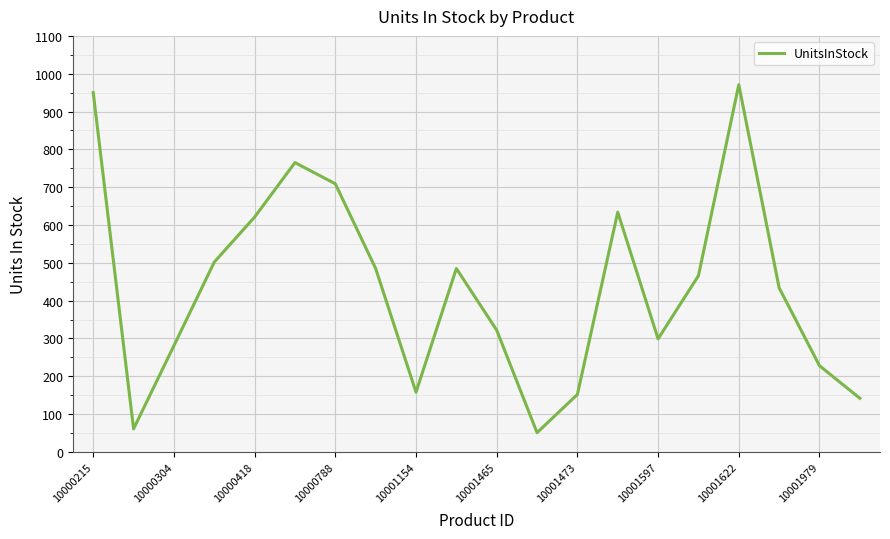

Does the chart display data point markers on the line(s)?

No